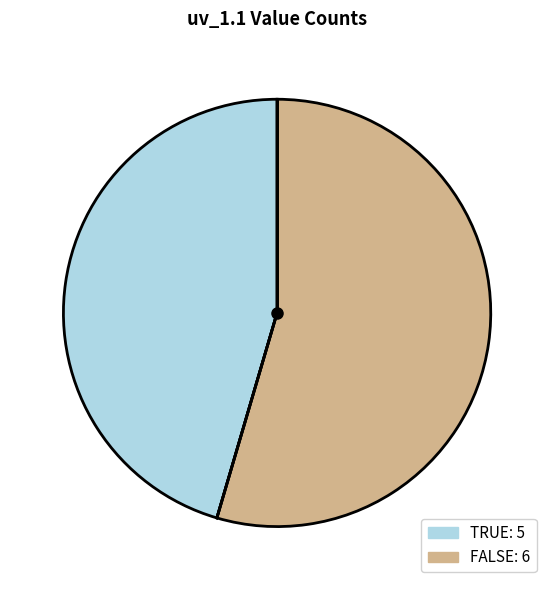

Is there a majority slice in this chart?

Yes